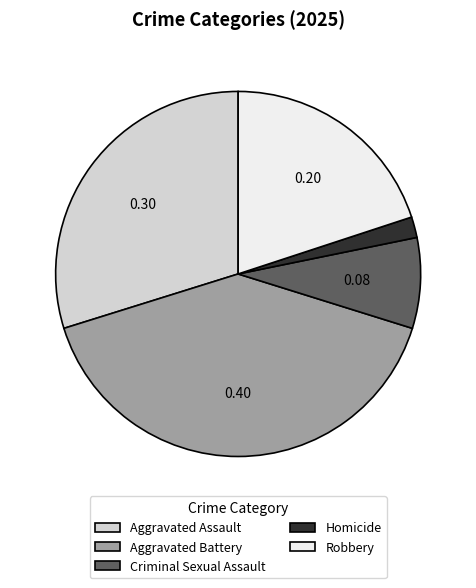

Between Robbery and Homicide, which is larger?

Robbery